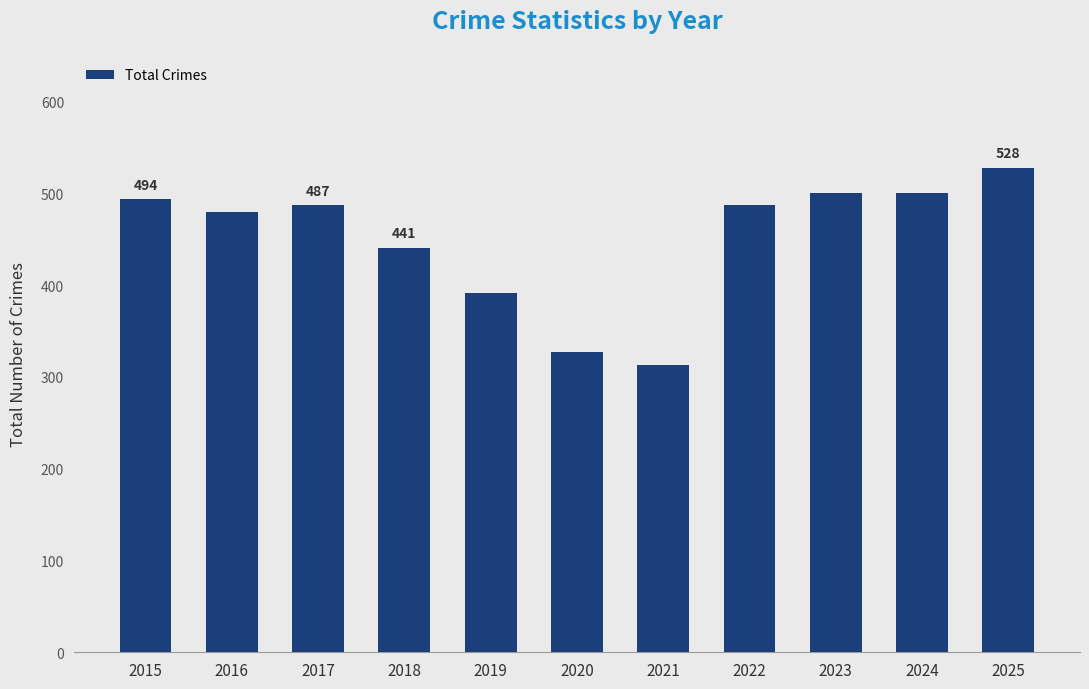

True or false: the data shows 159 at 2019.

False